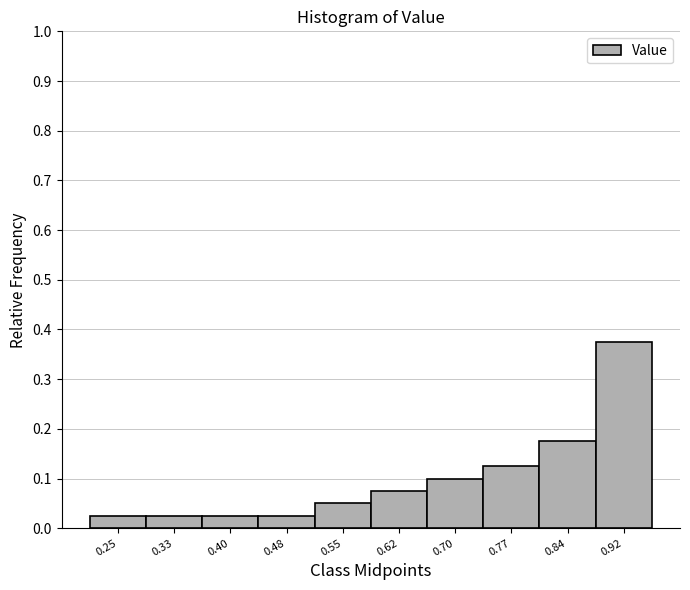

What is the height of the bar covering 0.51 to 0.59 on the x-axis? Neither the bar edges nor the heights are printed on the chart, so give them approximately, as read against the axes.

0.05